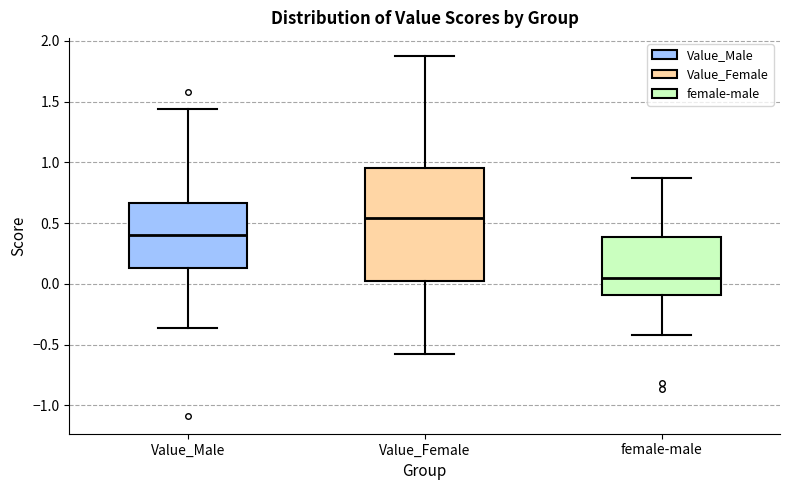

Comparing the boxes themselves (not the whiskers), which one is the tallest?

Value_Female